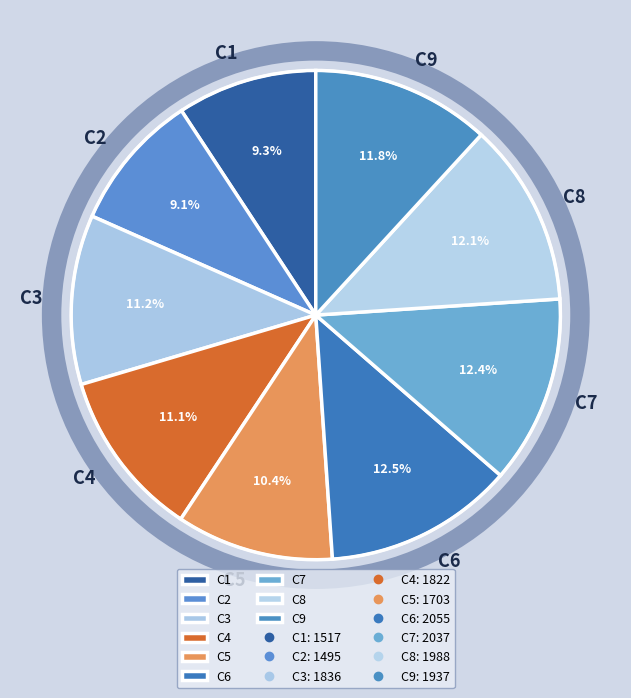

How many segments does this pie chart have?

9